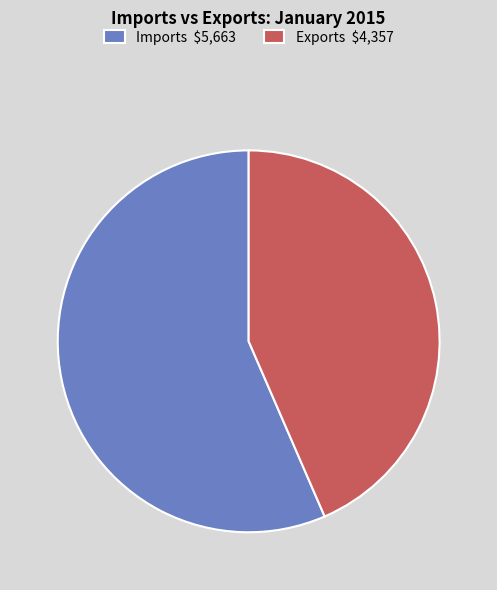

True or false: Exports $4,357 accounts for 32% of the total.

False